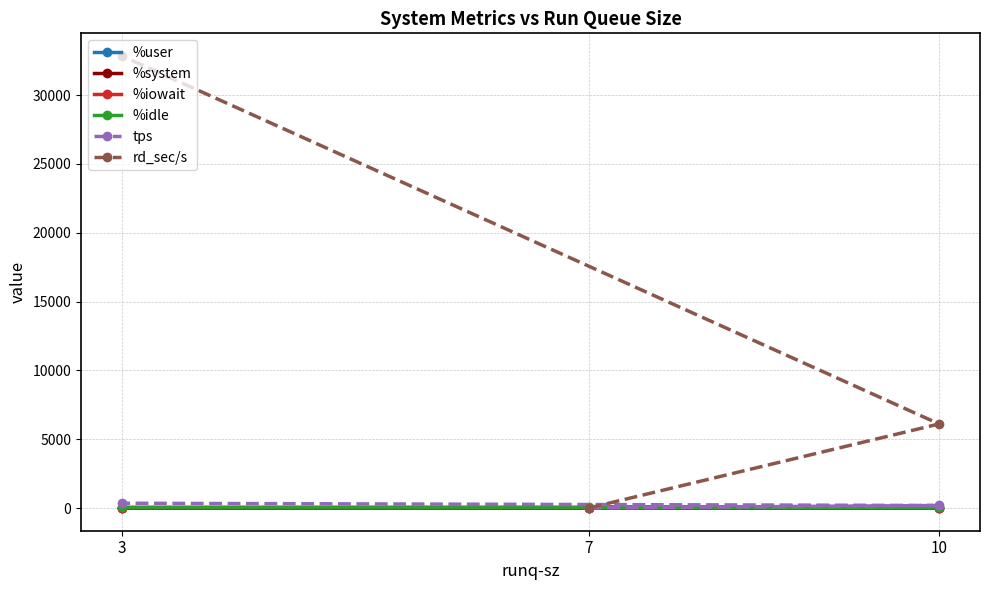

Reading left to right, what are all the values shown in this chart?

%user: 7=9.6	10=32.8	3=27.7
%system: 7=0.5	10=1.6	3=1.6
%iowait: 7=0.1	10=0.5	3=3.3
%idle: 7=89.9	10=65.2	3=67.4
tps: 7=18.2	10=190.6	3=354.2
rd_sec/s: 7=9.6	10=6113.6	3=32844.8